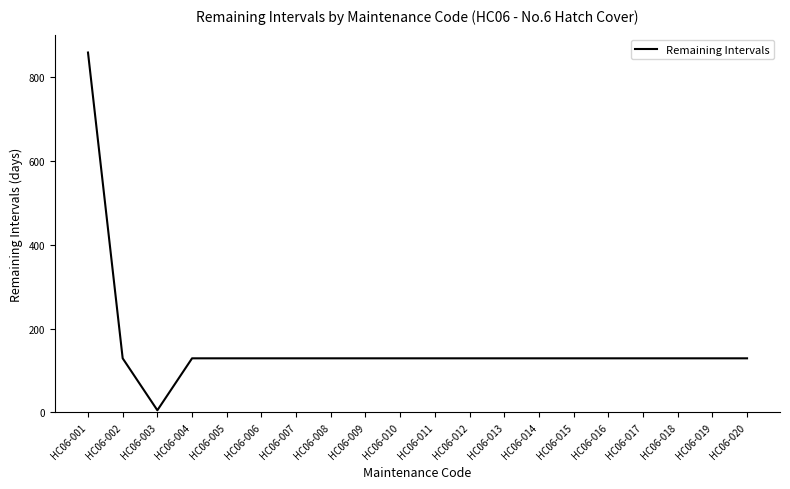

Approximately how many times larger is the value at HC06-019 compared to HC06-008?

1.0